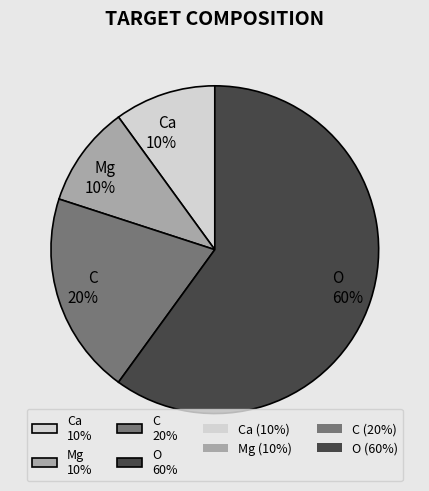

Is there any slice that represents more than half of the pie?

Yes